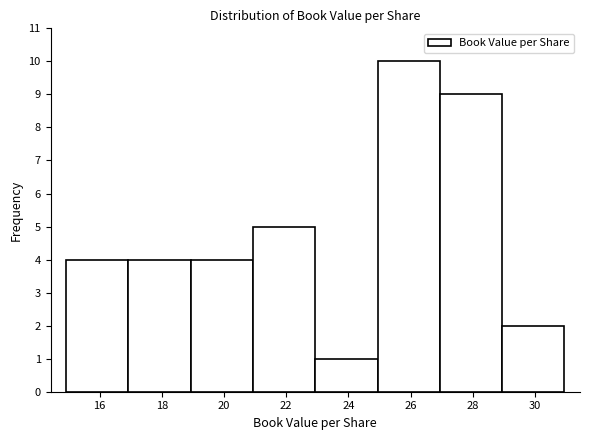

What is the height of the bar covering 23 to 25 on the x-axis? Neither the bar edges nor the heights are printed on the chart, so give them approximately, as read against the axes.

1